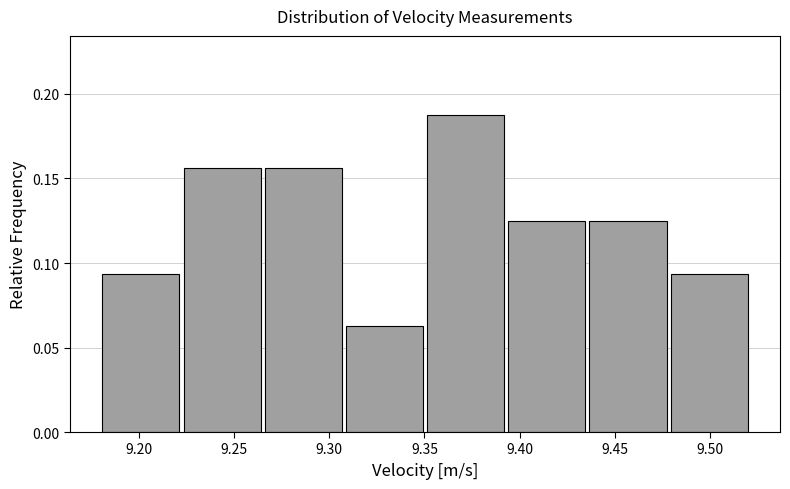

Reading left to right, transcribe this chart: for each bar, give the range it covers on the x-axis and its height. Neither the bar edges nor the heights are printed on the chart, so give them approximately, as read against the axes.

9.180 to 9.225: 0.095
9.225 to 9.265: 0.155
9.265 to 9.310: 0.155
9.310 to 9.350: 0.065
9.350 to 9.395: 0.190
9.395 to 9.435: 0.125
9.435 to 9.480: 0.125
9.480 to 9.520: 0.095